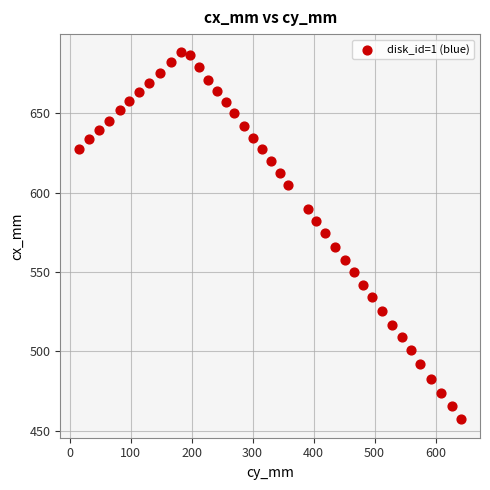

What is the range of Y values (max minus min)?

231.0